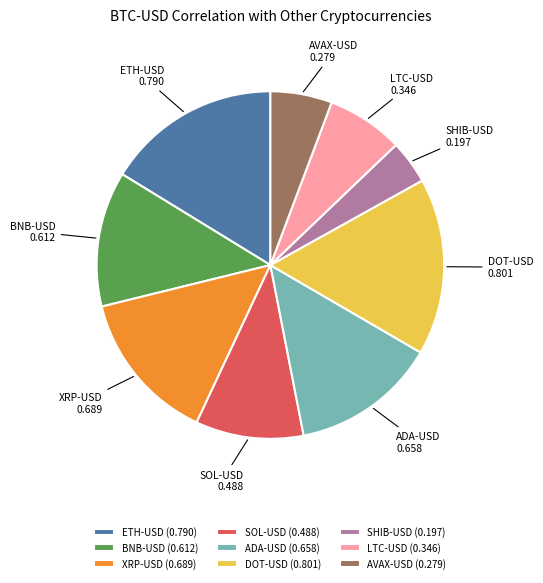

True or false: LTC-USD accounts for 19% of the total.

False